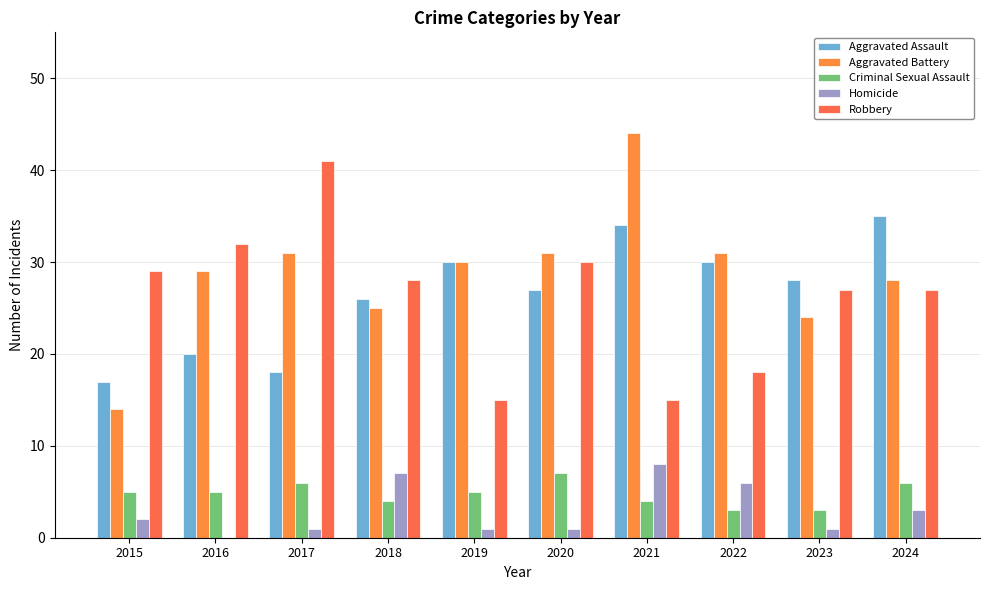

True or false: Robbery has a value of 5 at 2021.

False